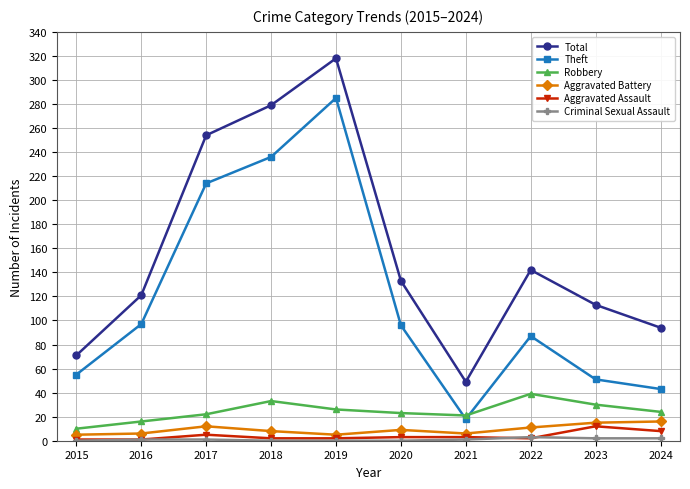

Is this an area chart (filled region under the line)?

No